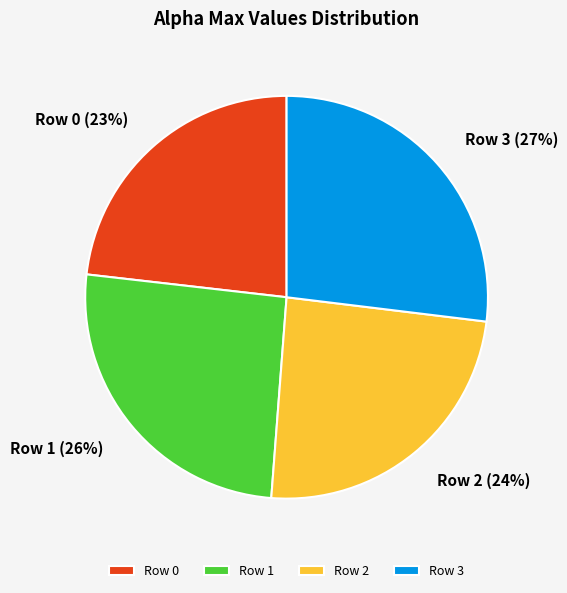

True or false: Row 2 (24%) accounts for 36% of the total.

False